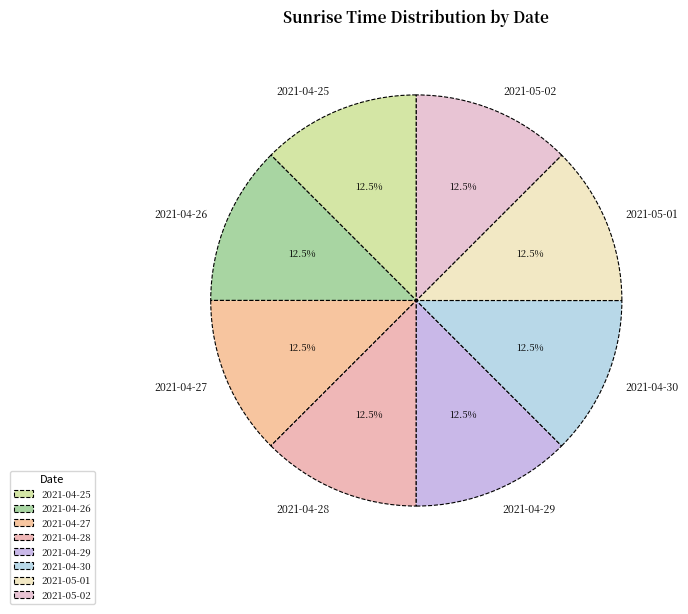

Is the sum of 2021-04-27 and 2021-04-30 greater than half?

No